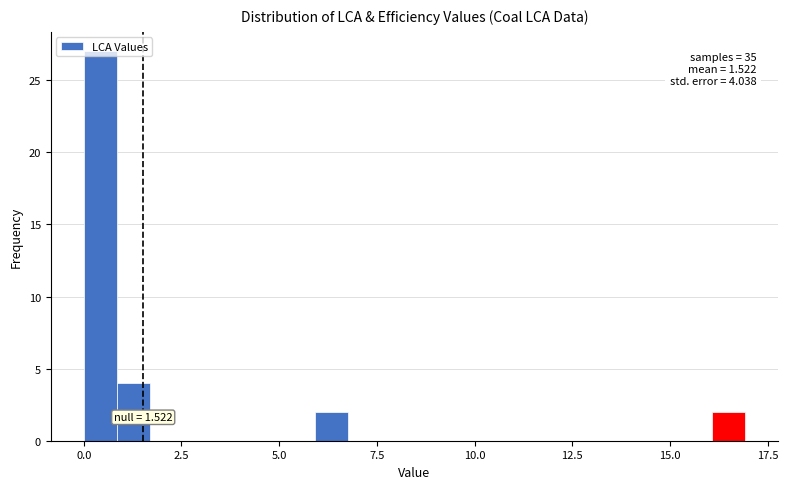

Read against the x-axis, roughly where is the centre of the tallest bar?

0.5